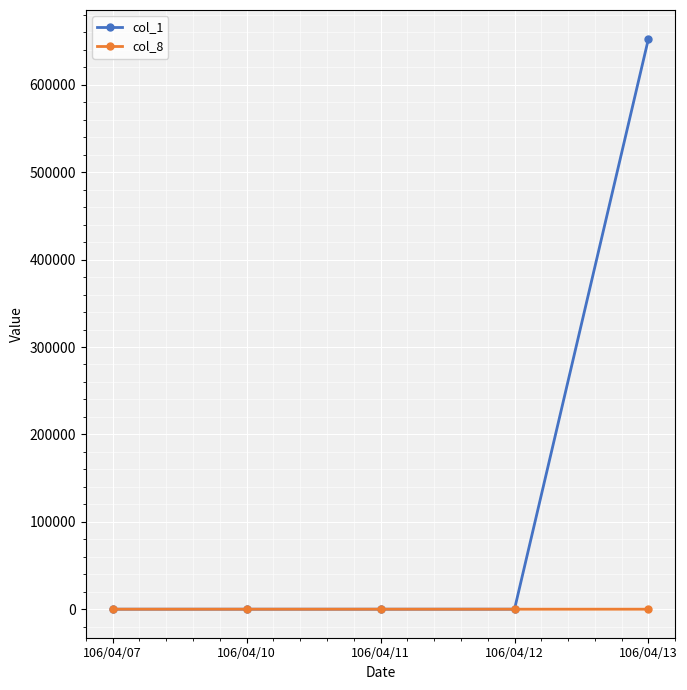

Which series has the largest range (max minus min)?

col_1